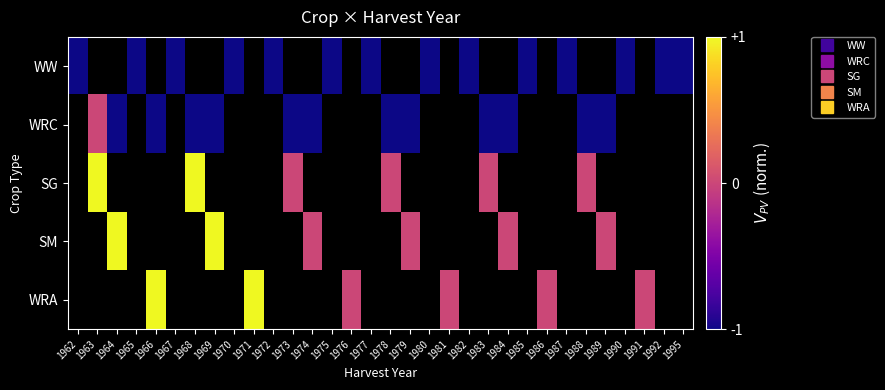

List the series in order of their peak value, lowest first.

WW, WRC, SG, SM, WRA